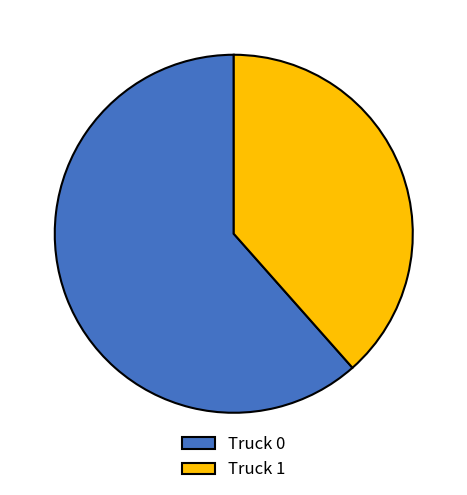

Is there a majority slice in this chart?

Yes